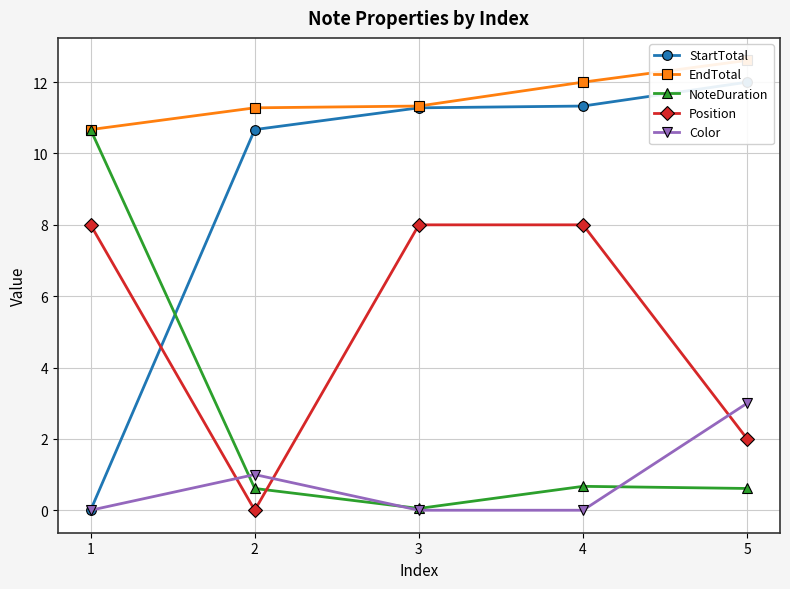

True or false: NoteDuration and EndTotal intersect in this chart.

False